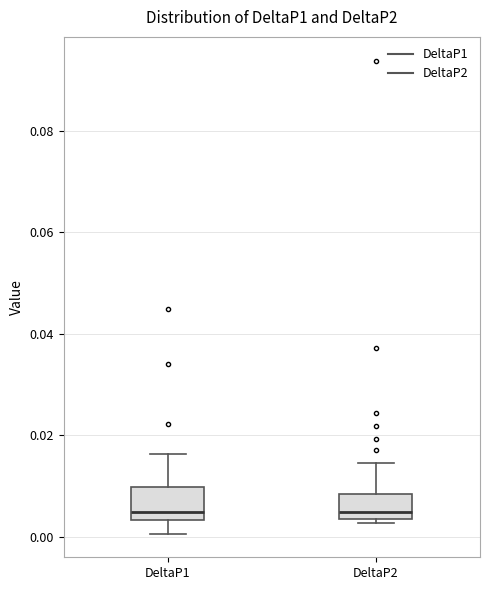

Where is the lower edge of the box for DeltaP2 on the y-axis? The values are not printed on the chart, so give them approximately, as read against the axis.

0.004